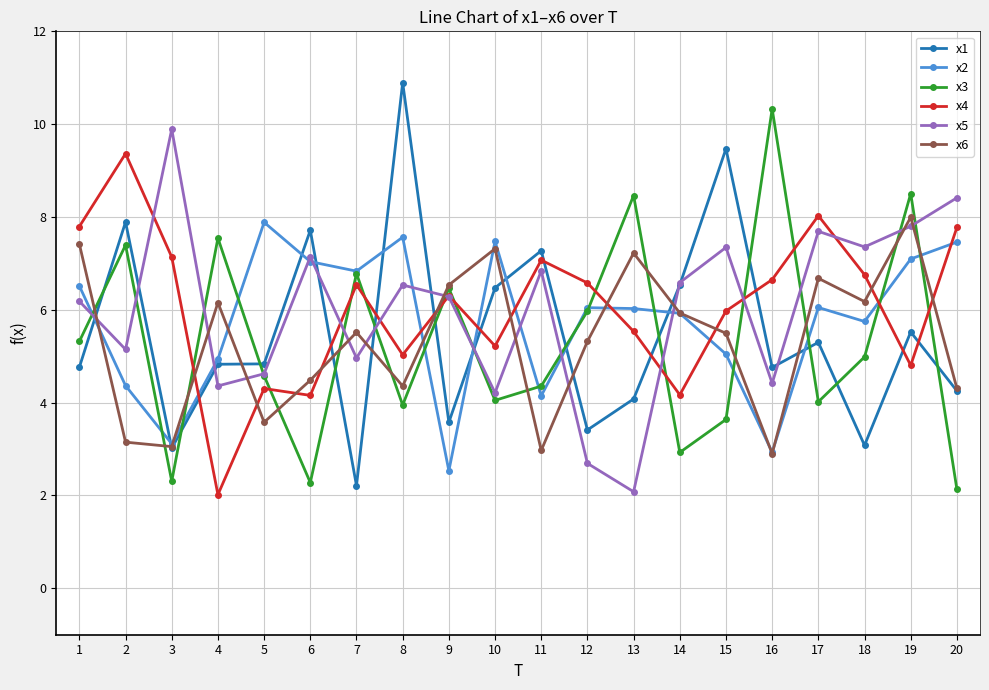

How many lines are shown in the chart?

6